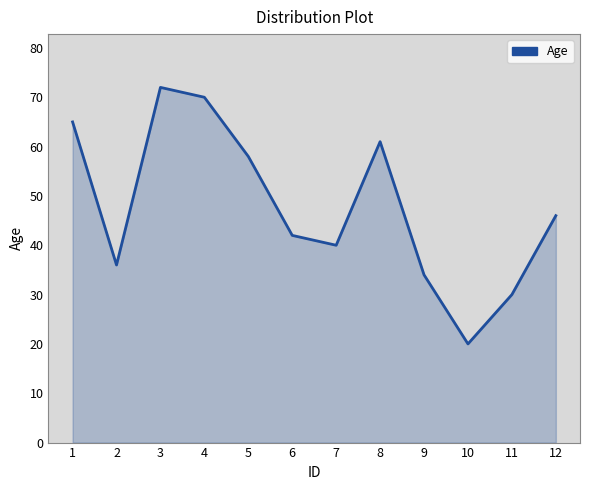

Does the chart have visible grid lines?

No